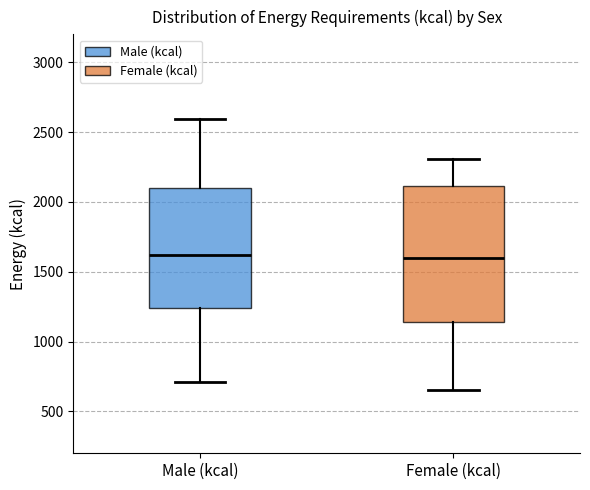

Where is the upper edge of the box for Female (kcal) on the y-axis? The values are not printed on the chart, so give them approximately, as read against the axis.

2100